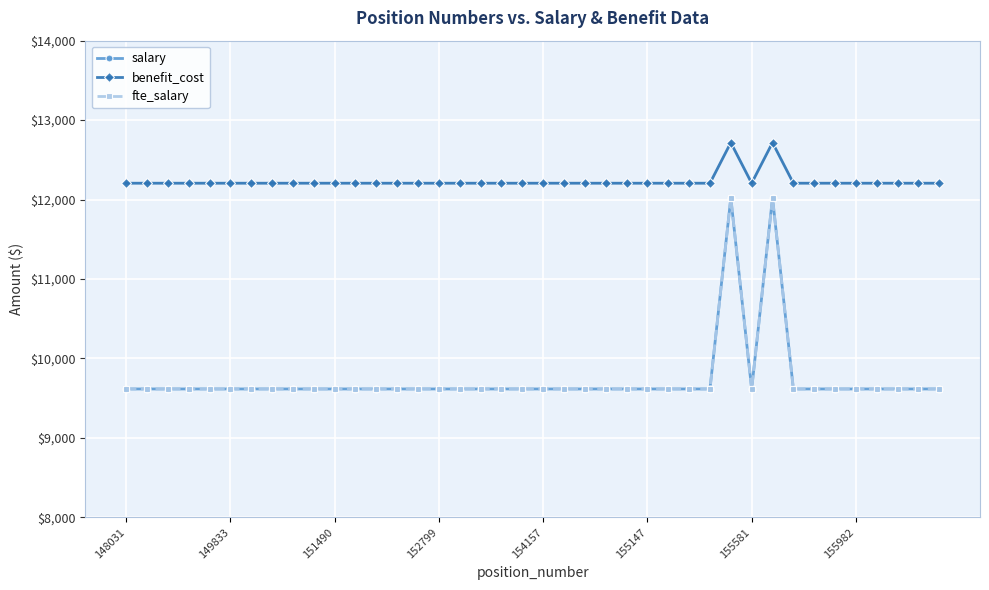

Is this an area chart (filled region under the line)?

No